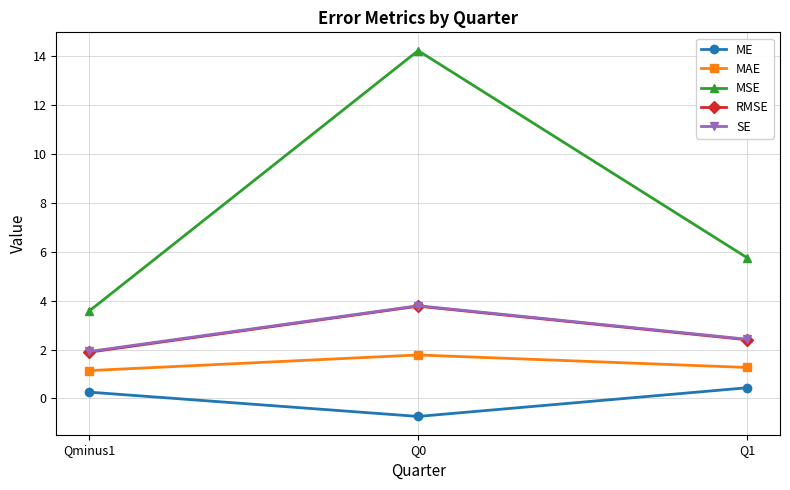

What are all the series names shown in the legend?

ME, MAE, MSE, RMSE, SE